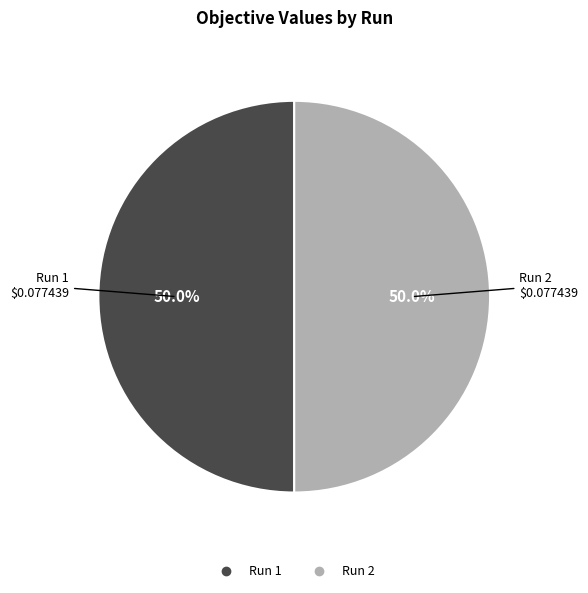

How many slices are in this pie chart?

2